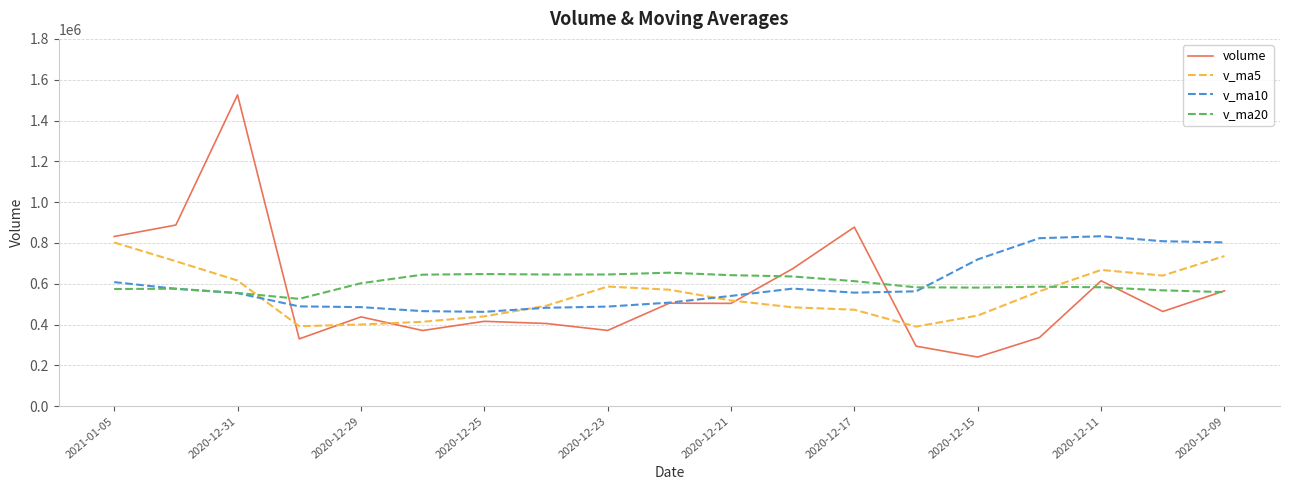

How many times do v_ma5 and v_ma20 cross each other?

2